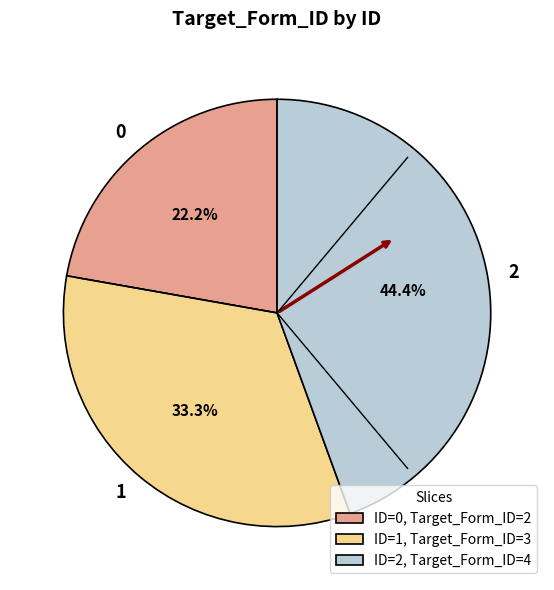

What portion of the pie excludes 1?

66.7%